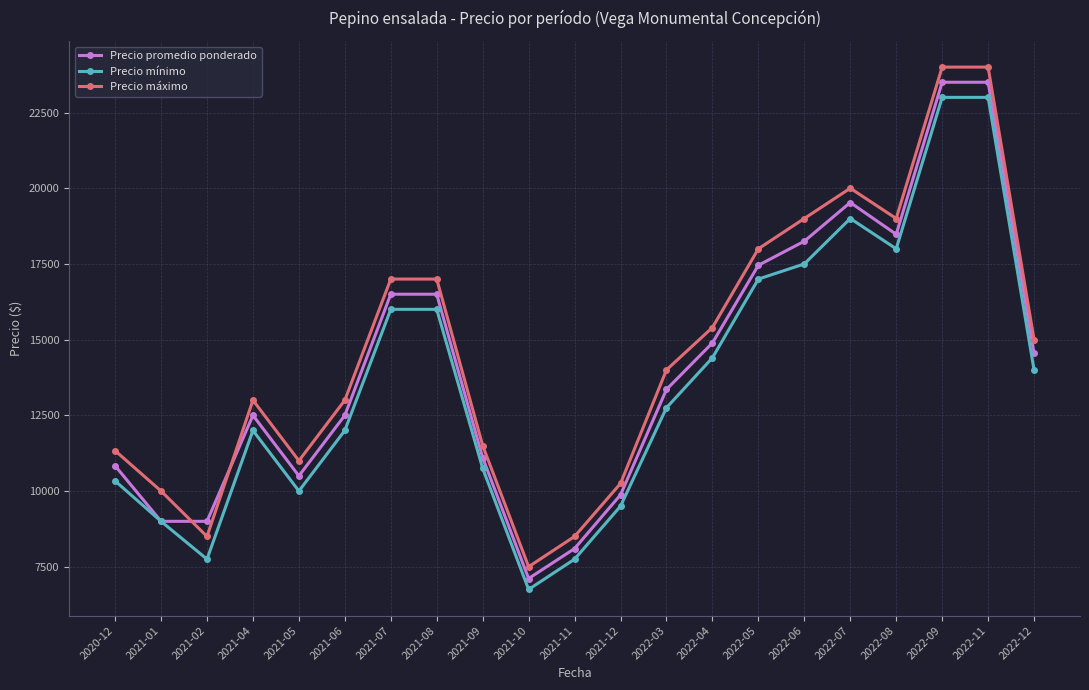

What are all the series names shown in the legend?

Precio promedio ponderado, Precio mínimo, Precio máximo